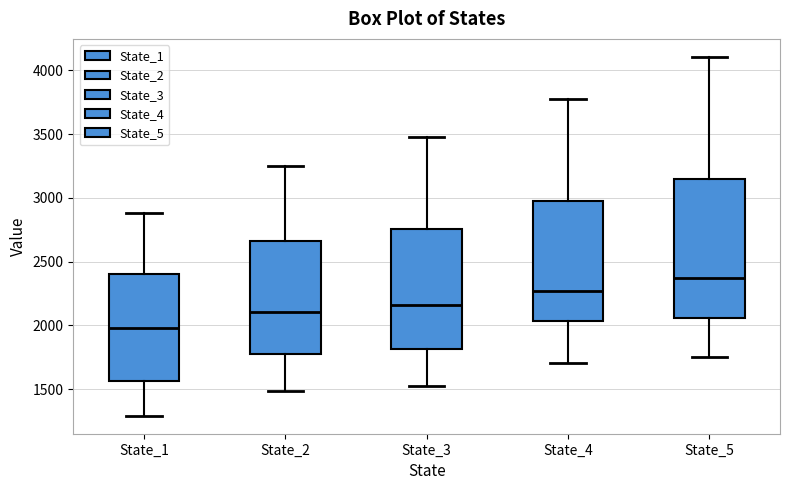

Where is the lower edge of the box for State_5 on the y-axis? The values are not printed on the chart, so give them approximately, as read against the axis.

2050